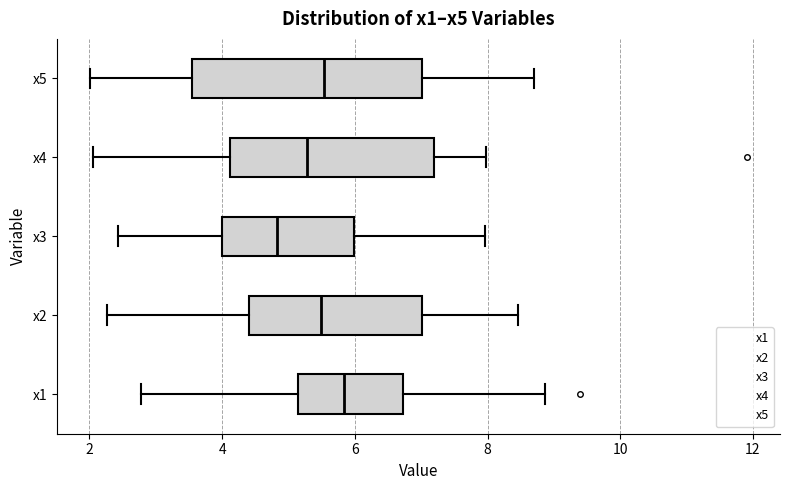

Reading bottom to top, transcribe this box plot: for each box, give where its median line is, the range the box spans, and where its two whiskers end, as read against the x-axis. The values are not printed on the chart, so give them approximately, as read against the axis.

x1: median 5.8, box 5.2 to 6.8, whiskers 2.8 to 8.8
x2: median 5.4, box 4.4 to 7.0, whiskers 2.2 to 8.4
x3: median 4.8, box 4.0 to 6.0, whiskers 2.4 to 8.0
x4: median 5.2, box 4.2 to 7.2, whiskers 2.0 to 8.0
x5: median 5.6, box 3.6 to 7.0, whiskers 2.0 to 8.6